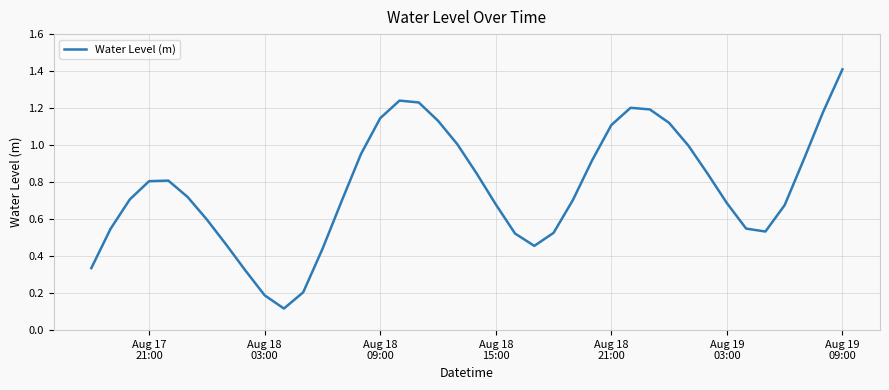

What is the greatest value displayed?

1.4